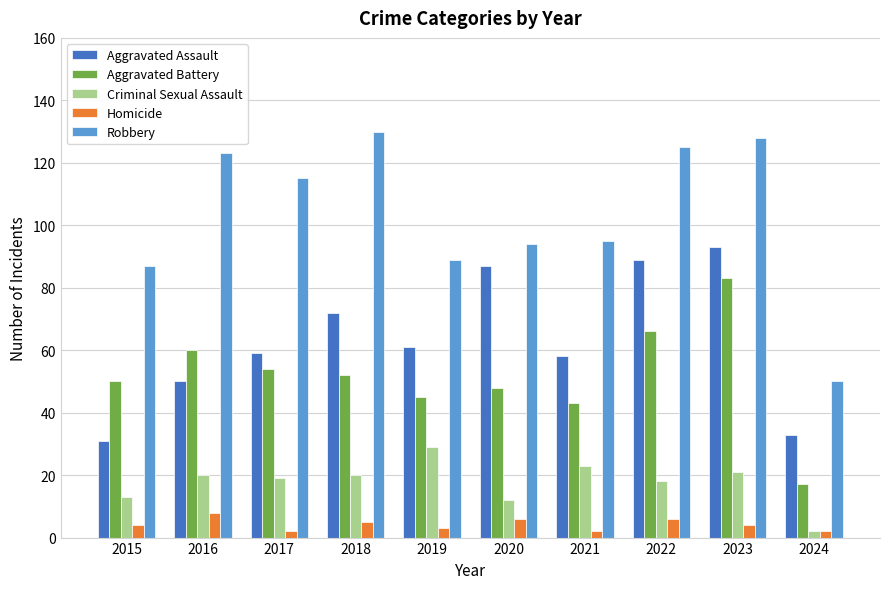

Which series has the largest range (max minus min)?

Robbery